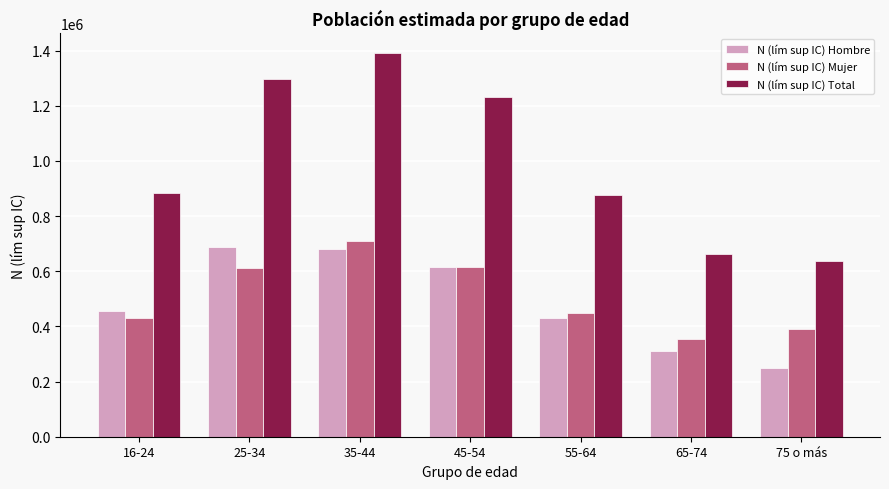

What is the difference between the second highest and second lowest values in the N (lím sup IC) Hombre series?

372077